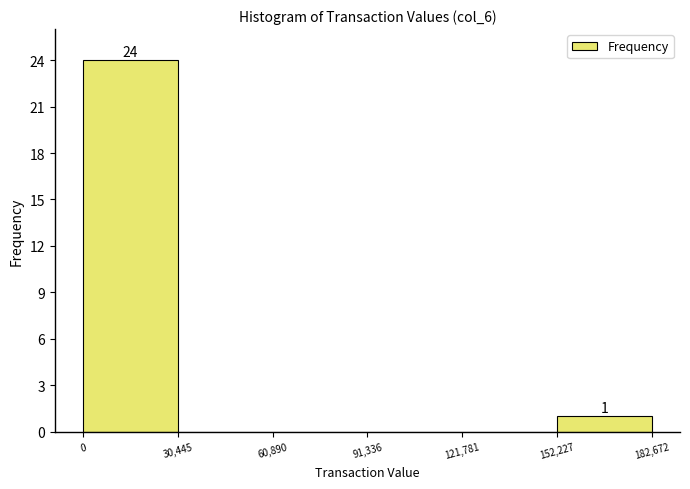

Which range on the x-axis has the tallest bar?

0 to 30,445